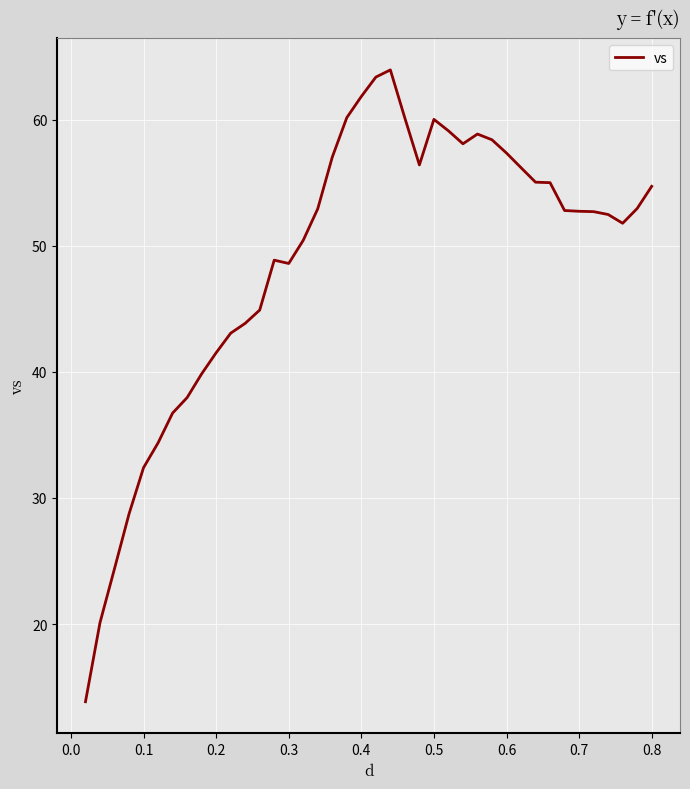

What is the maximum value shown in the chart?

63.9